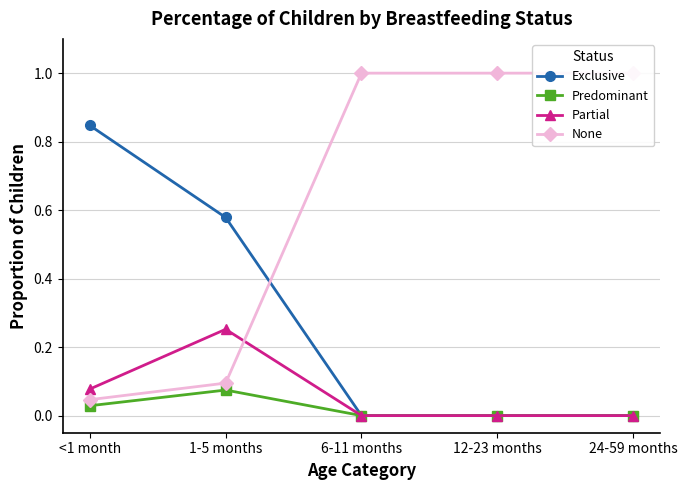

What is the label of the 1st point from the left?

<1 month